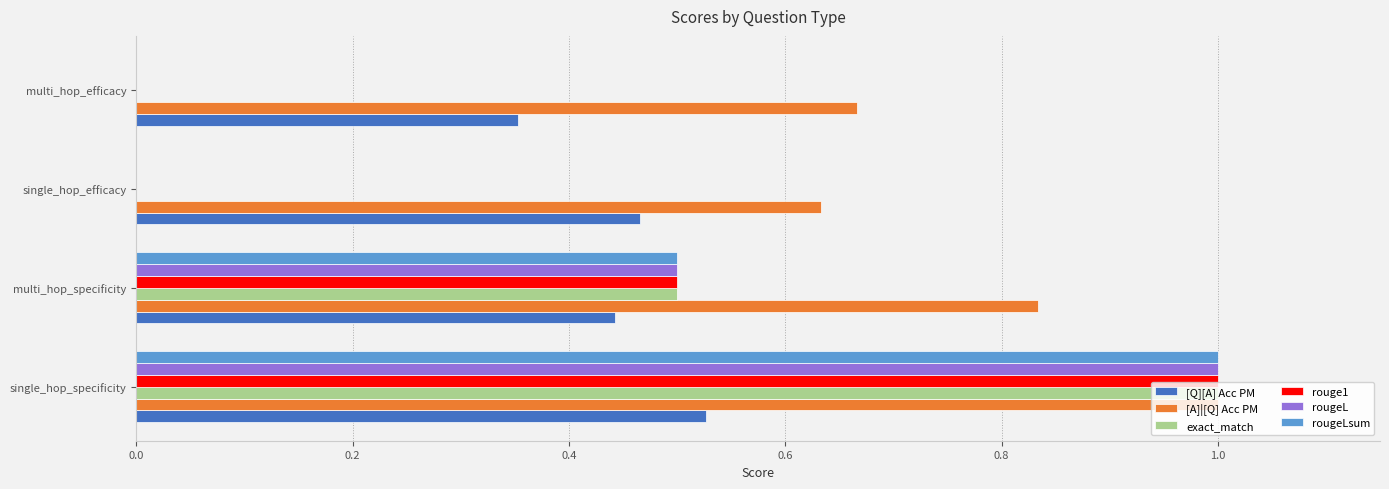

How many distinct data groups are displayed?

6